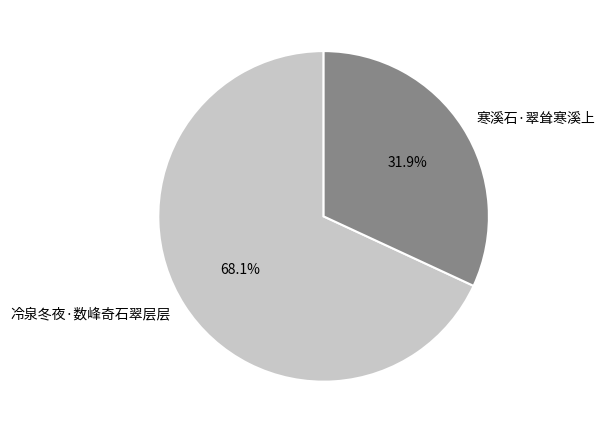

Count the number of slices in the pie.

2